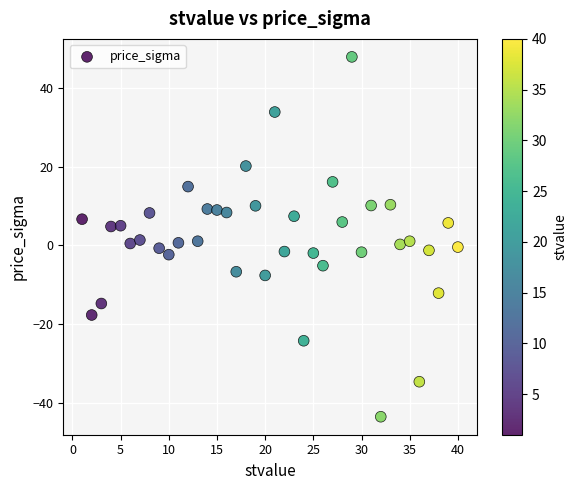

What is the range of X values (max minus min)?

39.0